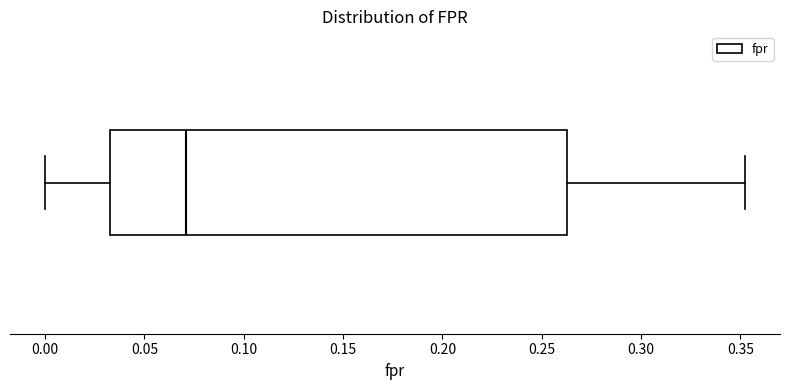

Read this box plot against the x-axis: the position of the median line, the range covered by the box, and the ends of both whiskers. The values are not printed on the chart, so give them approximately, as read against the axis.

median 0.070, box 0.035 to 0.265, whiskers 0.000 to 0.350